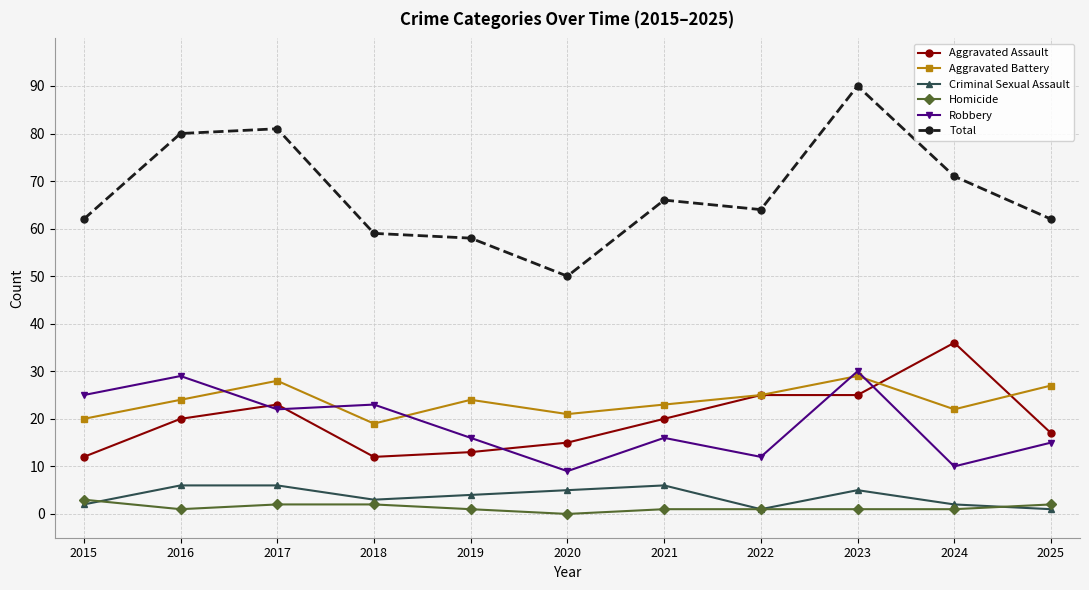

Which category has the lowest value in the Homicide series?

2020